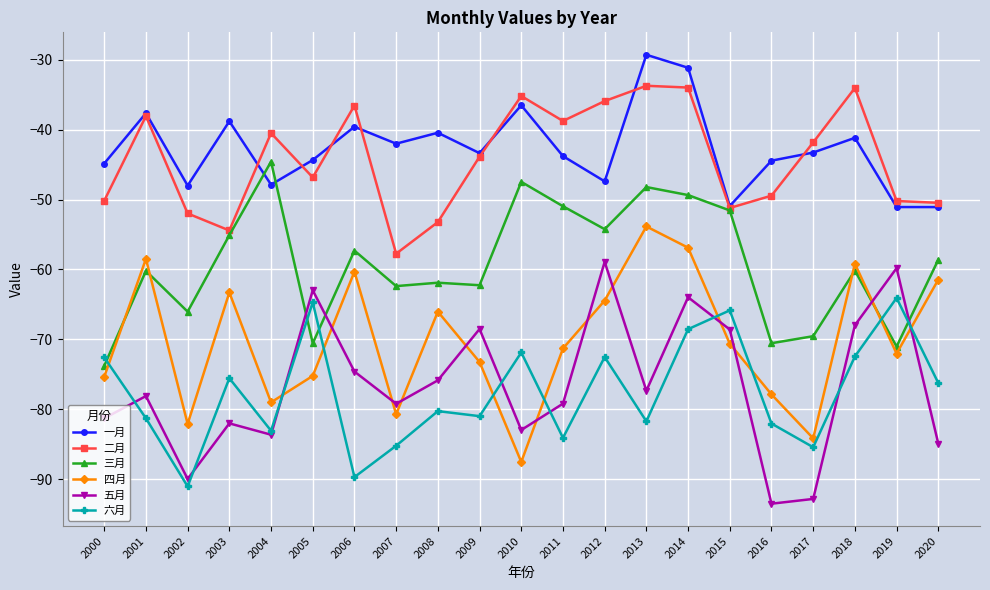

Does the chart have visible grid lines?

Yes